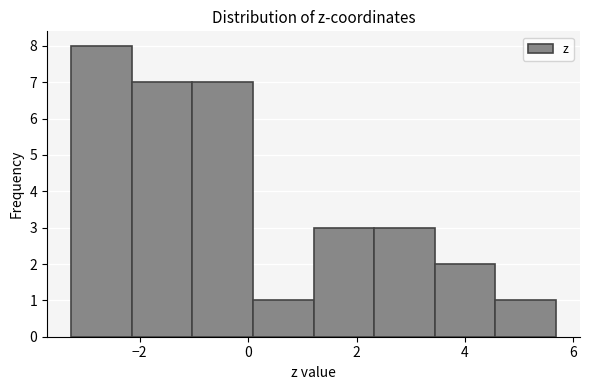

How tall is the bar that spans 4.6 to 5.6 on the x-axis? Neither the bar edges nor the heights are printed on the chart, so give them approximately, as read against the axes.

1